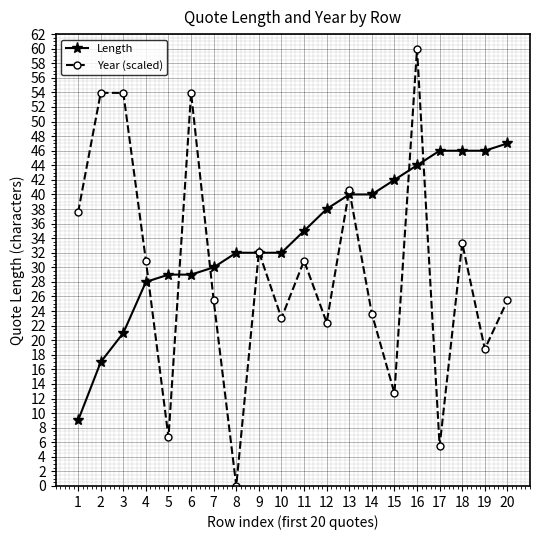

List the series in order of their peak value, lowest first.

Length, Year (scaled)